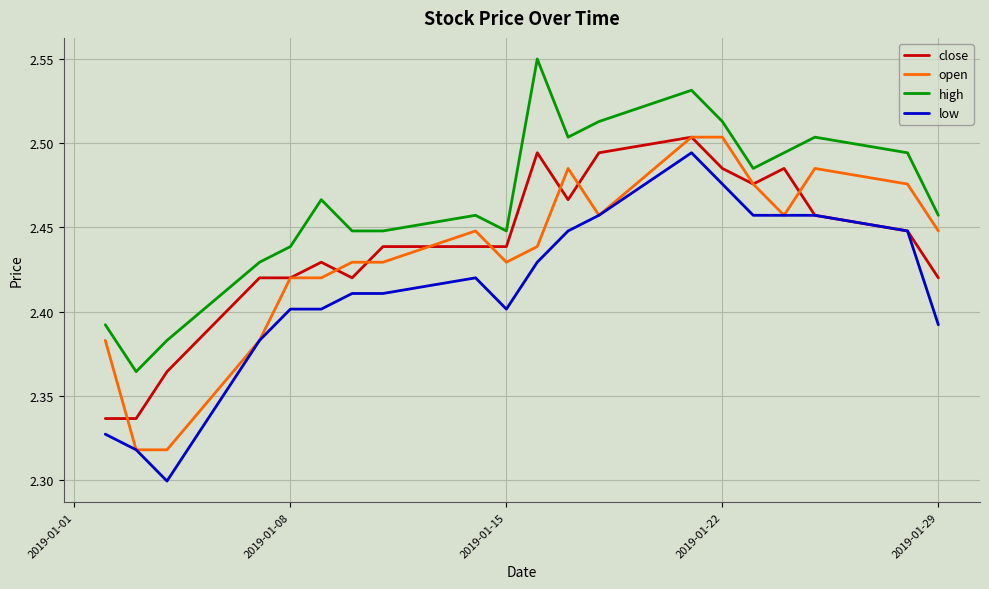

True or false: high and close intersect in this chart.

False